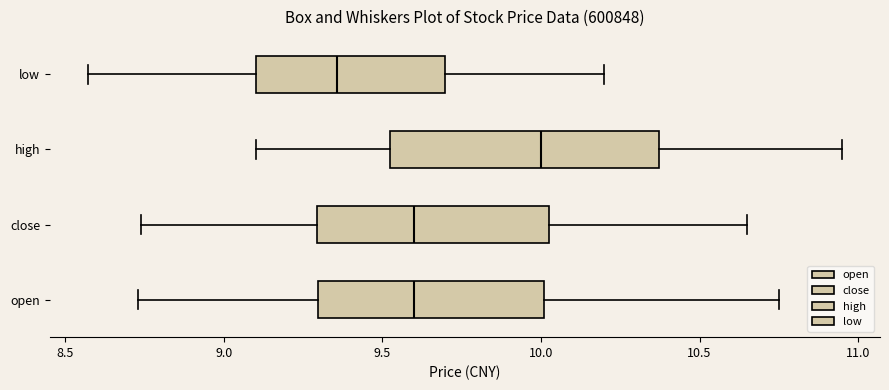

Reading bottom to top, read every box against the x-axis: the position of its median line, the range the box covers, and the ends of its whiskers. The values are not printed on the chart, so give them approximately, as read against the axis.

open: median 9.60, box 9.30 to 10.00, whiskers 8.75 to 10.75
close: median 9.60, box 9.30 to 10.05, whiskers 8.75 to 10.65
high: median 10.00, box 9.50 to 10.35, whiskers 9.10 to 10.95
low: median 9.35, box 9.10 to 9.70, whiskers 8.55 to 10.20